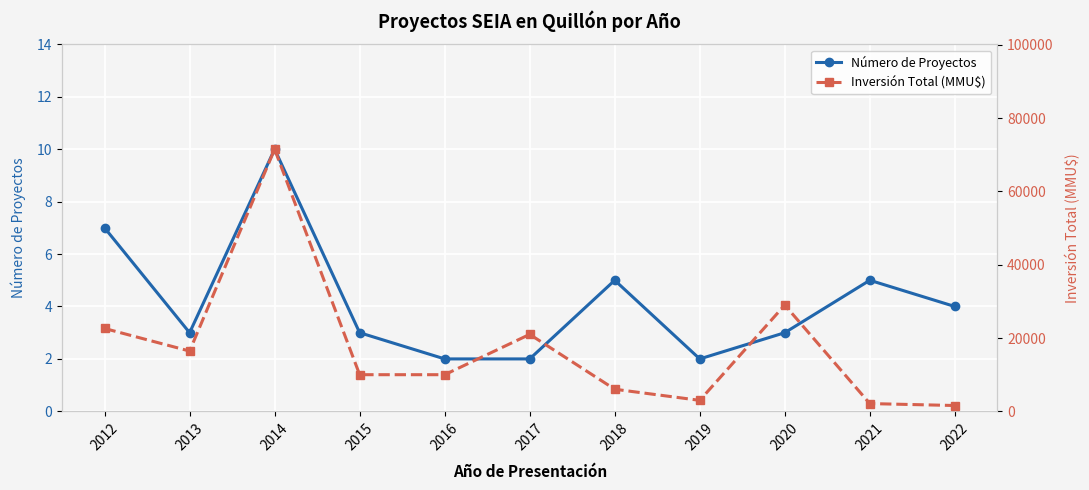

At 2018, list the series in order from largest to smallest.

Inversión Total (MMU$), Número de Proyectos